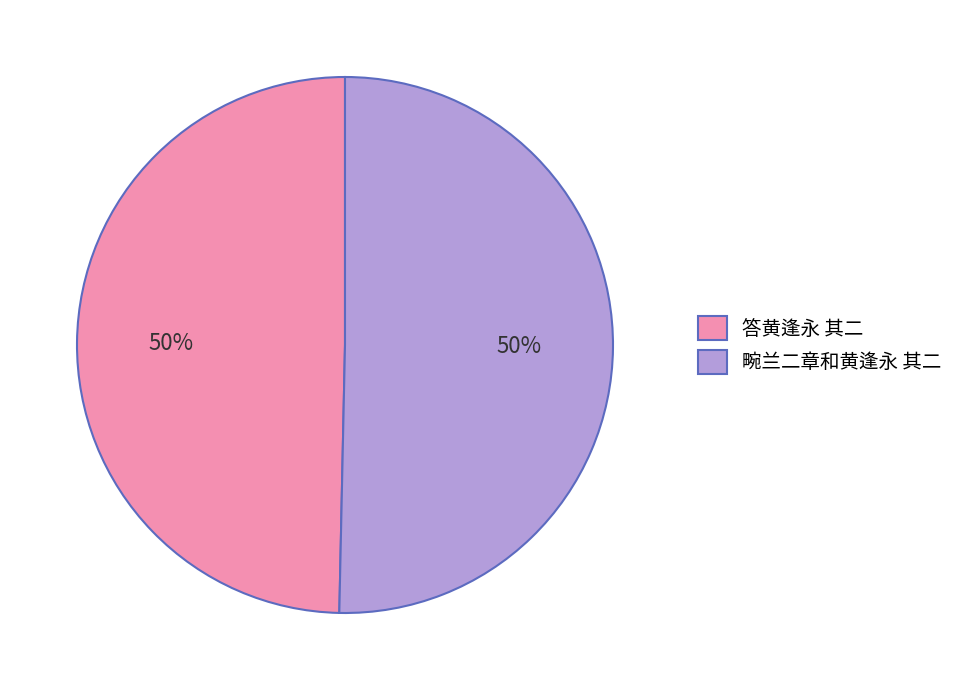

True or false: 畹兰二章和黄逢永 其二 accounts for 37% of the total.

False